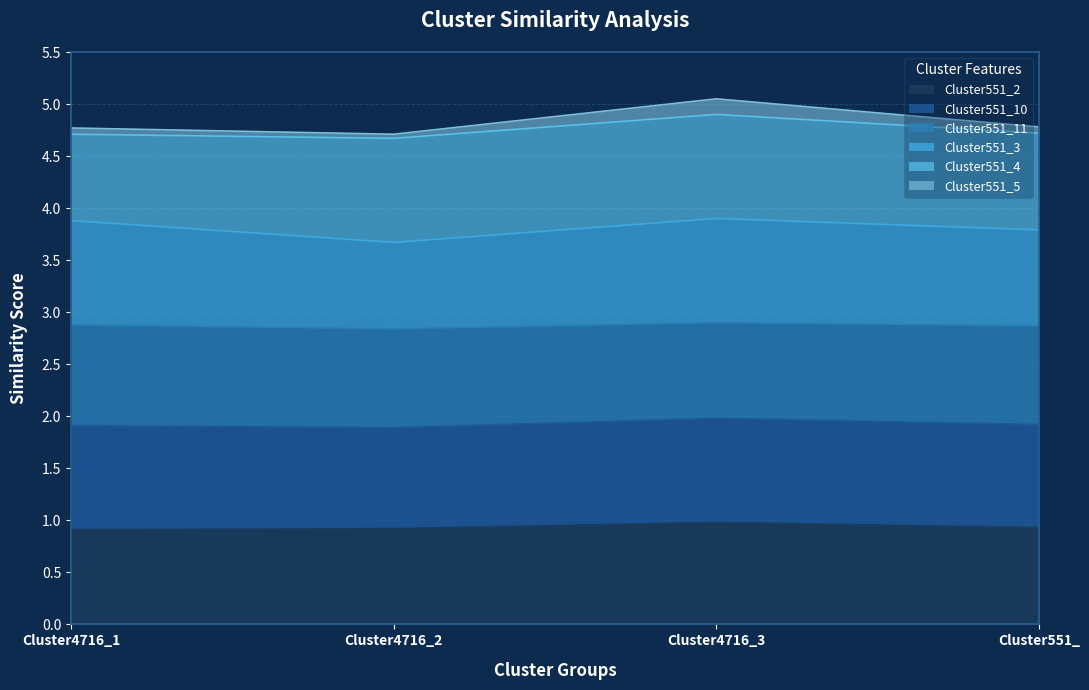

List the labels in order of Cluster551_2 value, largest first.

Cluster4716_3, Cluster551_, Cluster4716_2, Cluster4716_1